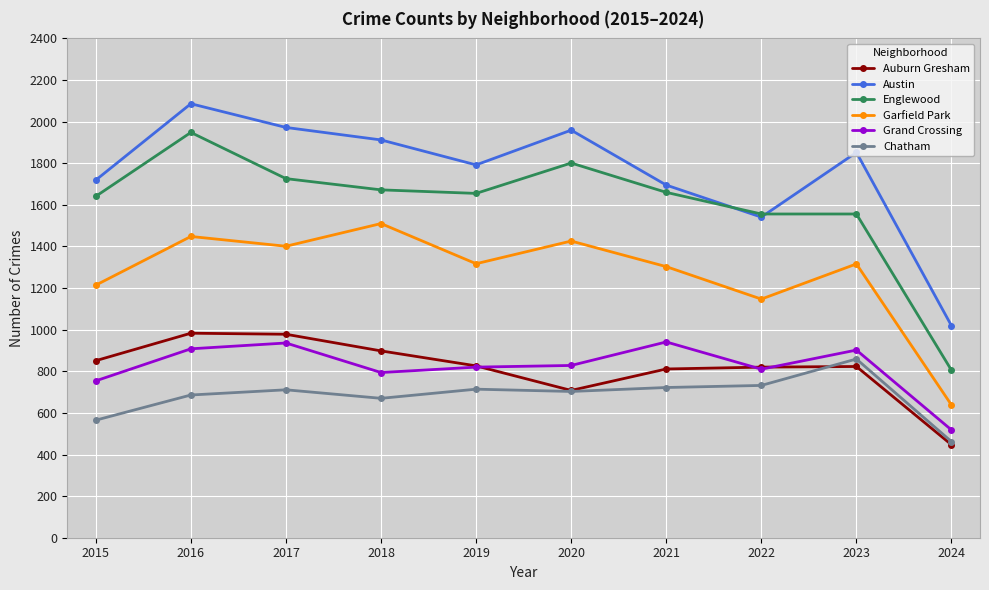

At which category is the sum across all series the highest?

2016